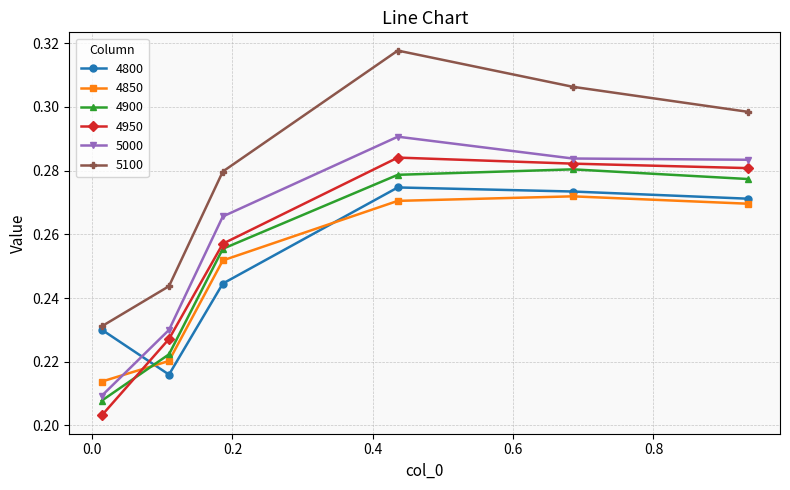

Count the 4900 values in the range 0 to 1.

6